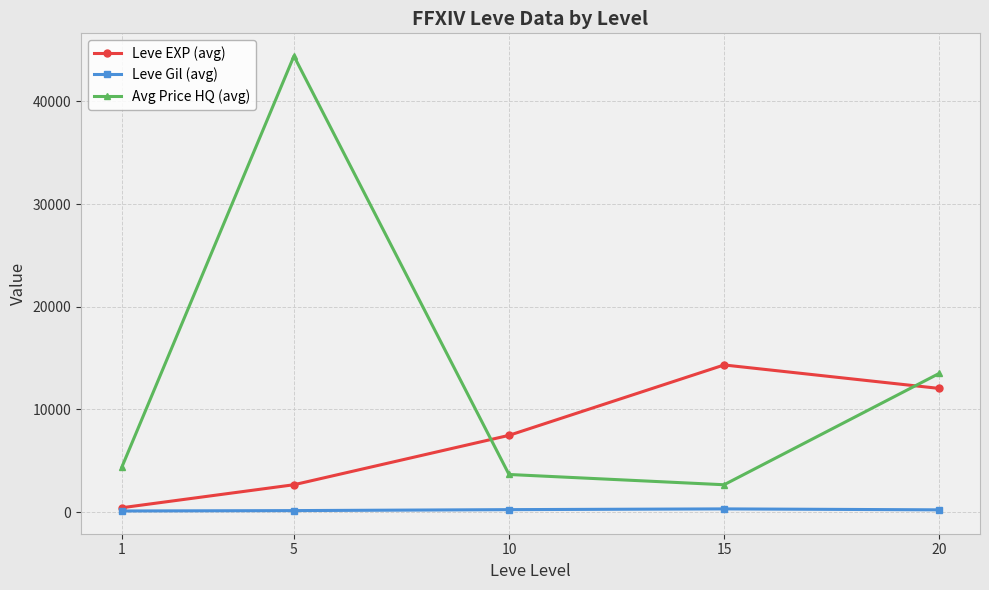

Rank the series by their maximum value, from lowest to highest.

Leve Gil (avg), Leve EXP (avg), Avg Price HQ (avg)